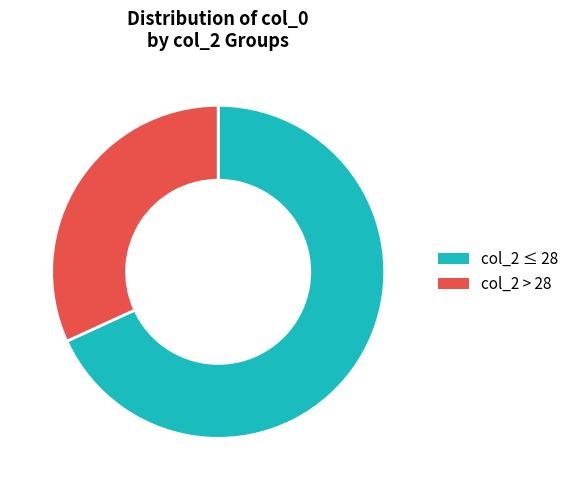

Is there any slice that represents more than half of the pie?

Yes